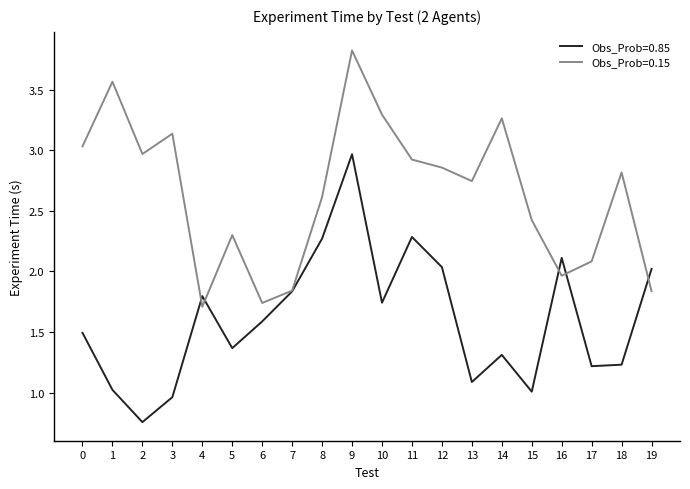

What is the total value across all series at 3?

4.1